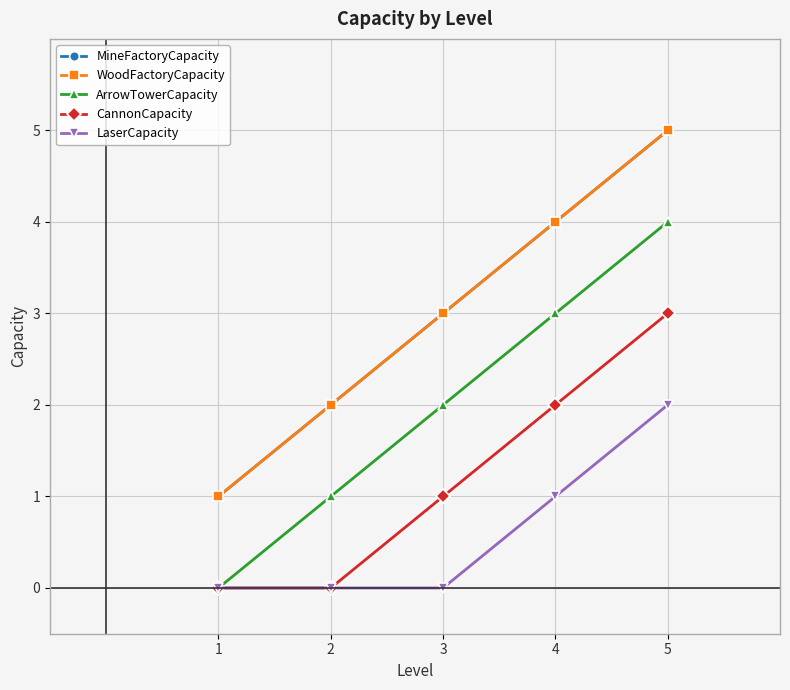

What is the difference between the MineFactoryCapacity values at 2 and 3?

1